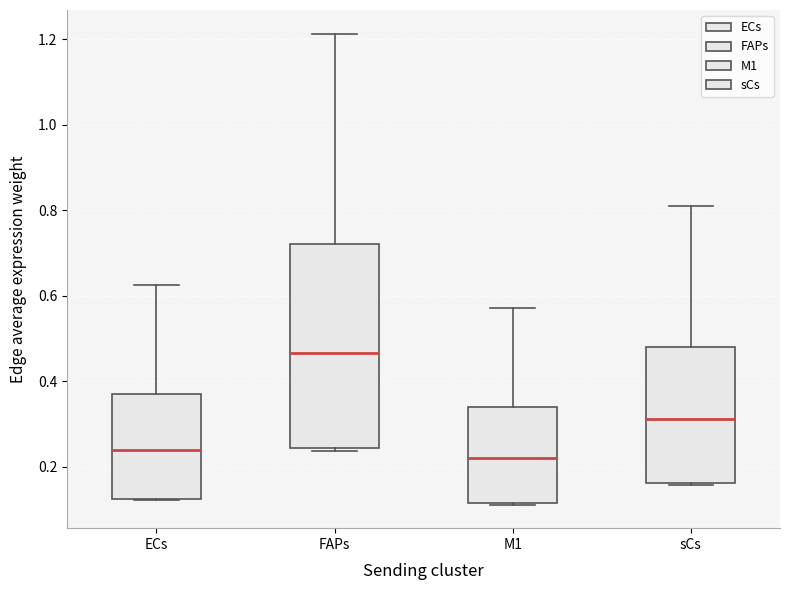

Where does the upper whisker of the box for ECs end on the y-axis? The values are not printed on the chart, so give them approximately, as read against the axis.

0.62